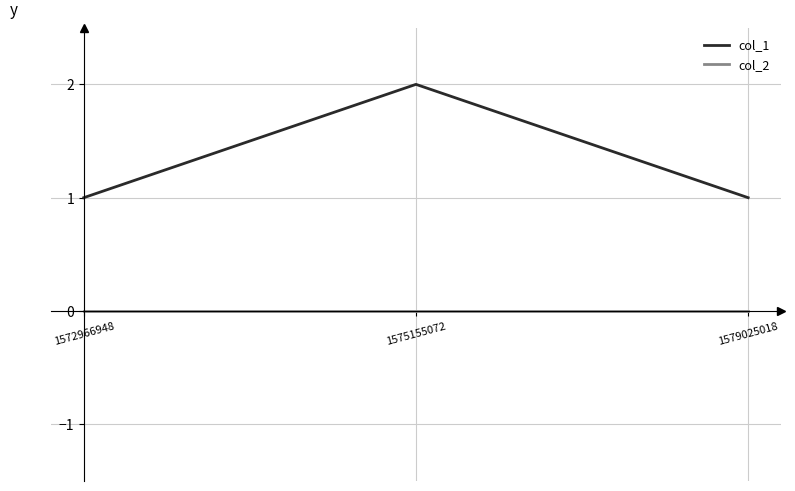

What are all the series names shown in the legend?

col_1, col_2